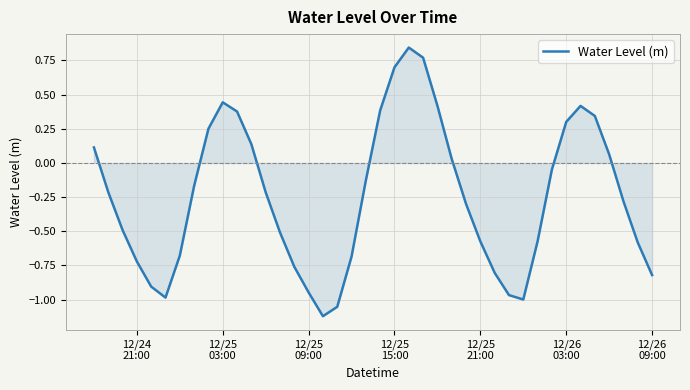

What is the difference between the maximum and minimum values?

2.0